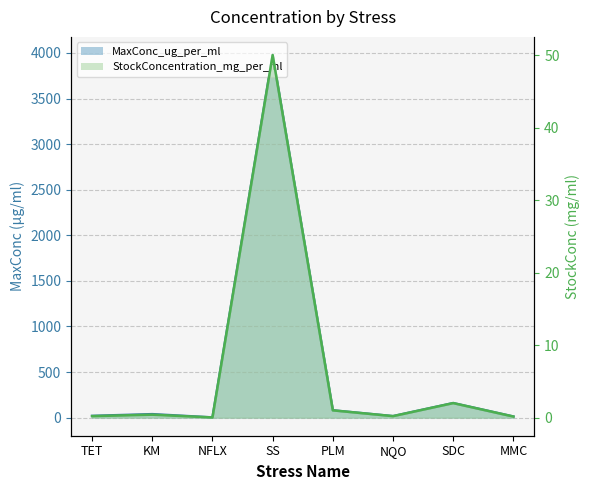

List the series in order of their overall mean, highest first.

MaxConc_ug_per_ml, StockConcentration_mg_per_ml